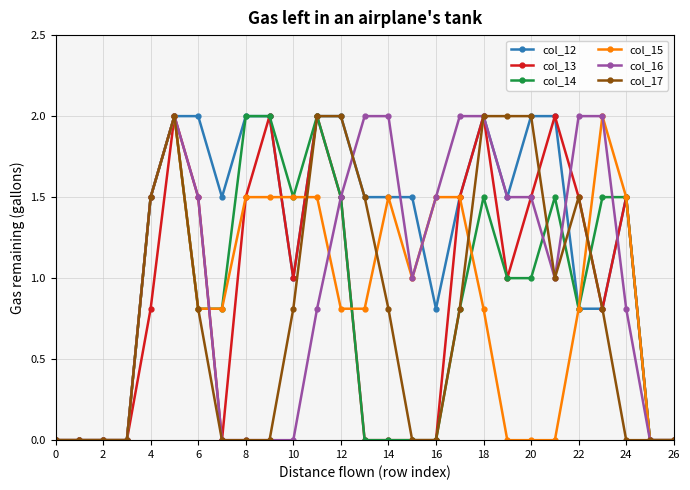

True or false: col_17 has more than 1 interior local peaks.

True